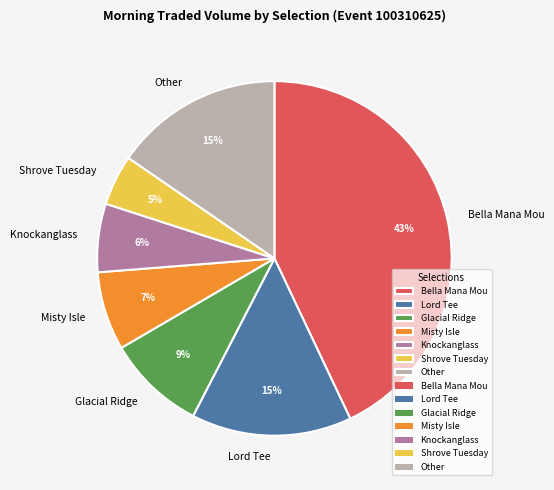

To the nearest percent, what is the combined percentage of Lord Tee and Glacial Ridge?

24%